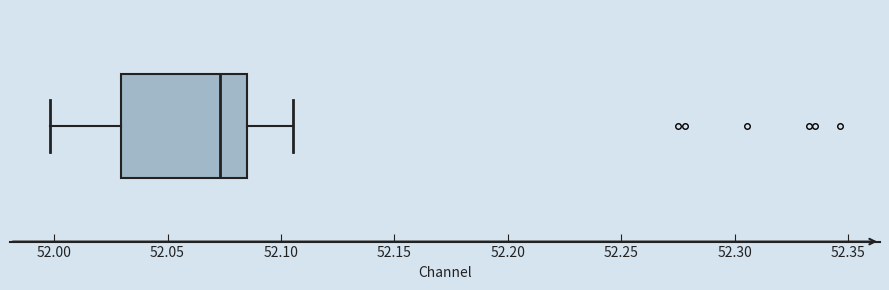

Transcribe this box plot: give where the median line is, the range the box spans, and where the two whiskers end, as read against the x-axis. The values are not printed on the chart, so give them approximately, as read against the axis.

median 52.075, box 52.030 to 52.085, whiskers 52.000 to 52.105